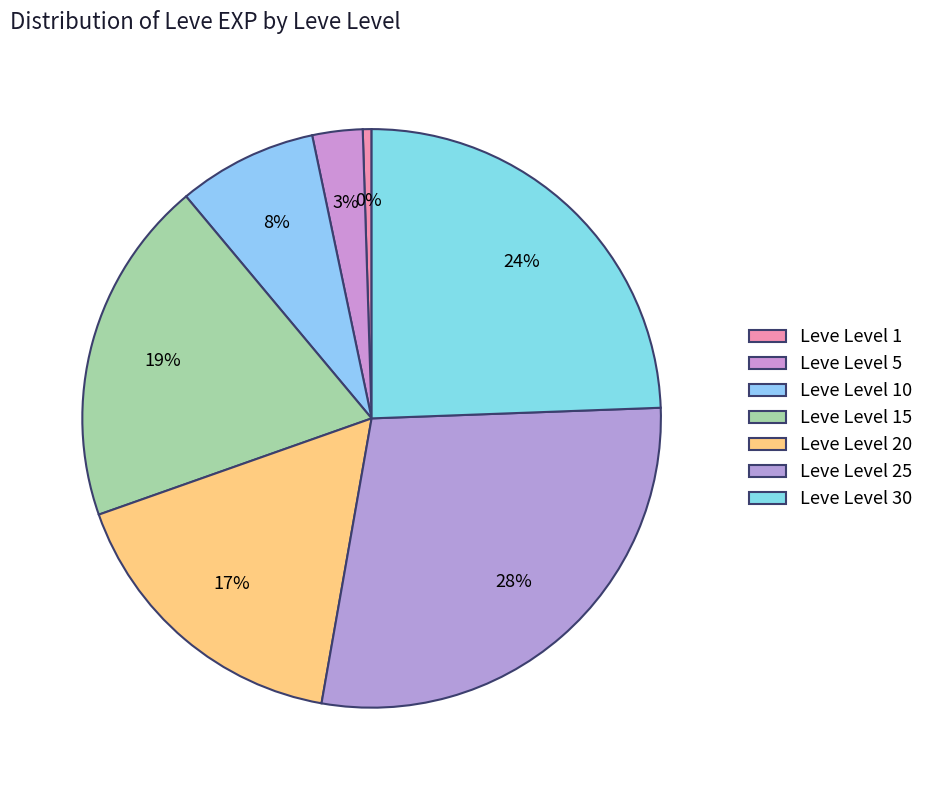

Rank the categories by value from lowest to highest.

Leve Level 1, Leve Level 5, Leve Level 10, Leve Level 20, Leve Level 15, Leve Level 30, Leve Level 25